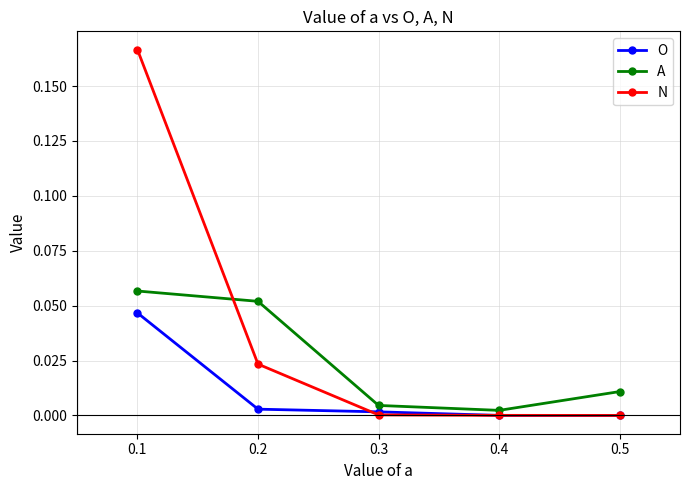

How many interior local valleys does the A series have?

1